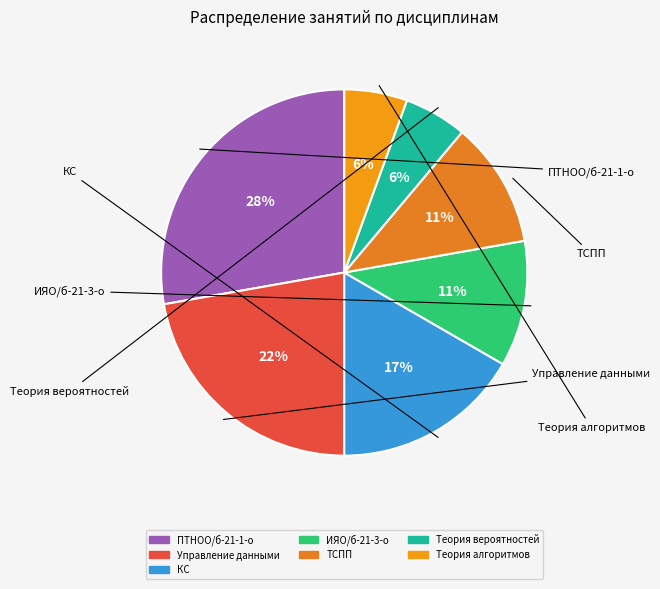

How many slices are in this pie chart?

7